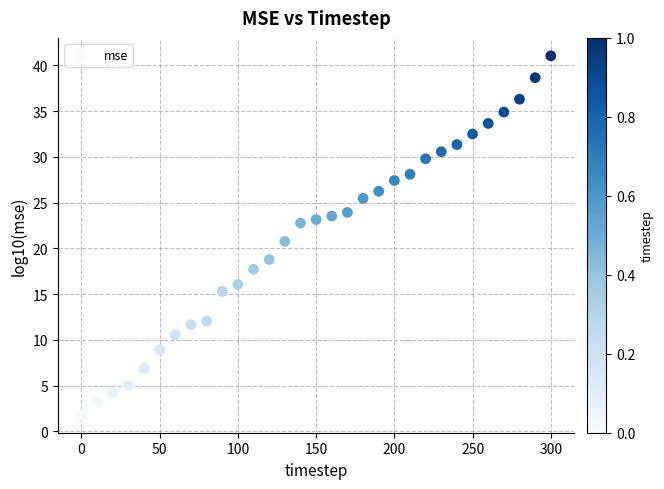

What is the range of Y values (max minus min)?

39.2